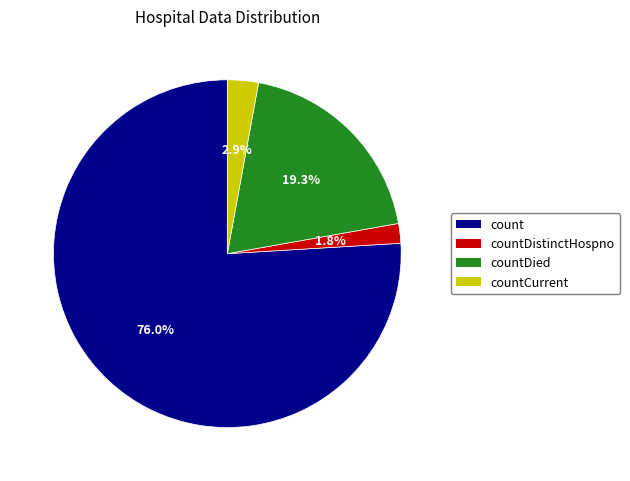

What is the smallest slice in the pie chart?

countDistinctHospno